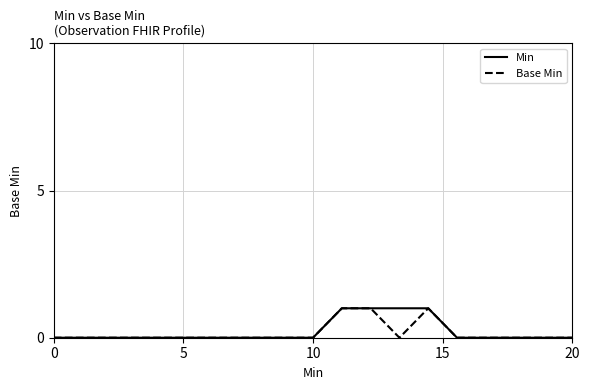

How many lines are shown in the chart?

2